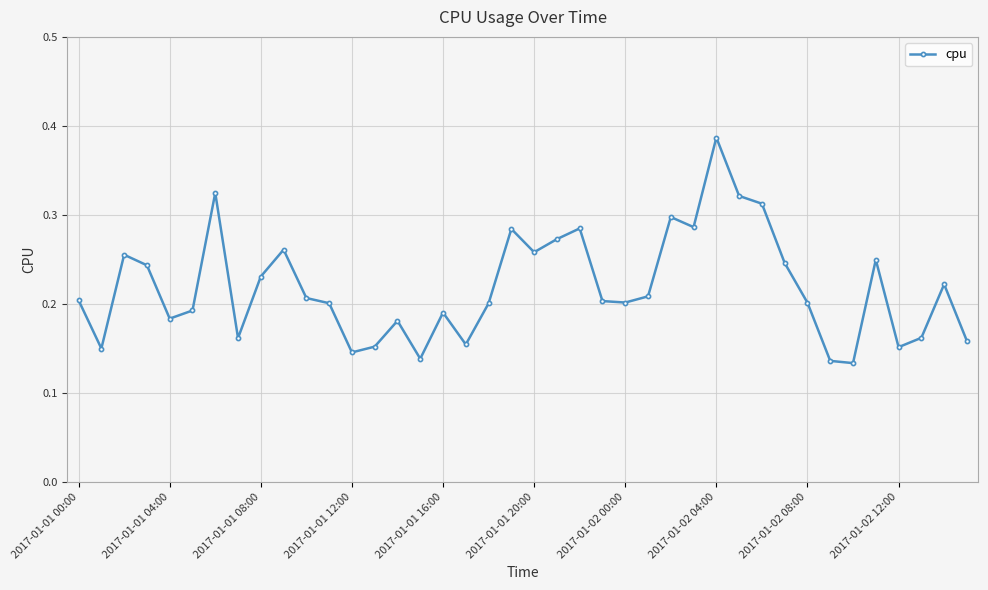

True or false: the data has more than 0 interior local peaks.

True